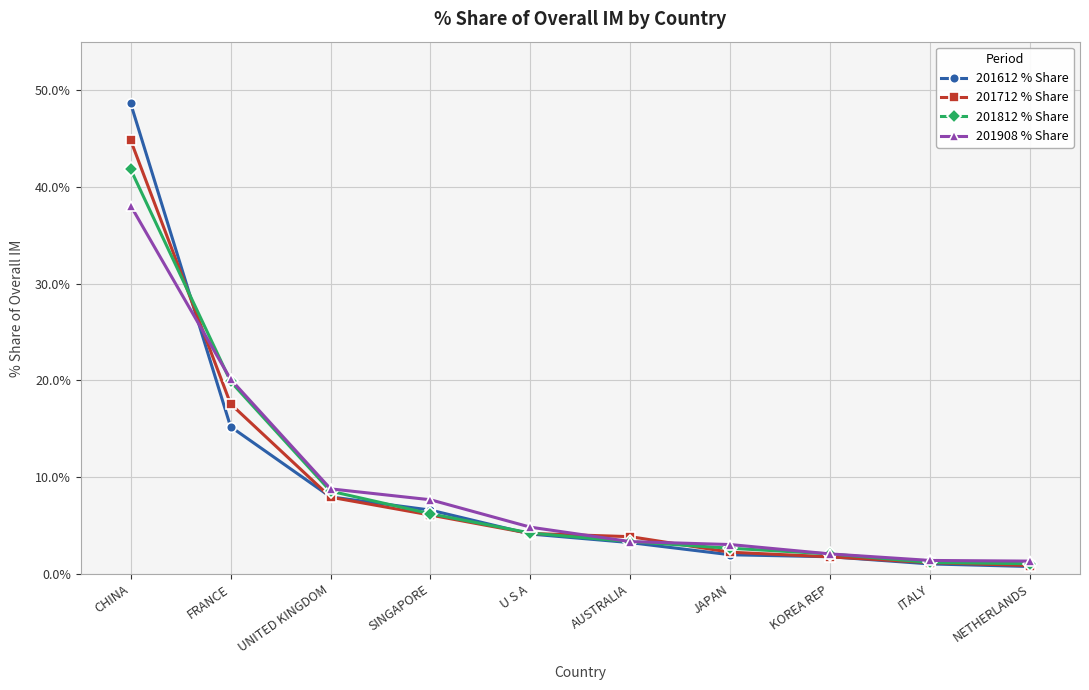

What is the value of the 201712 % Share point at the 7th from the left?

2.3